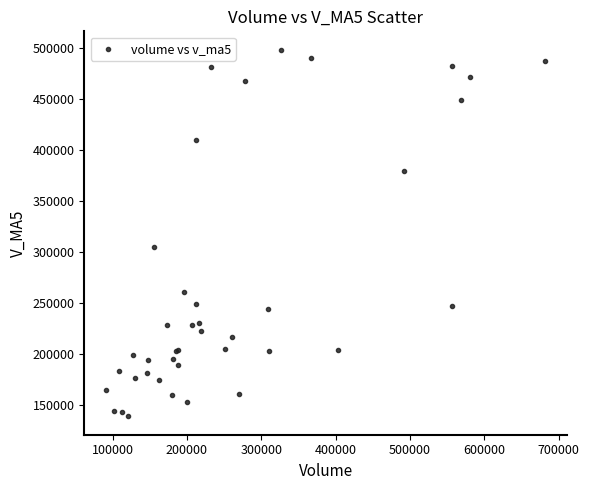

What Y value in the scatter plot is closest to 318699?

304643.5